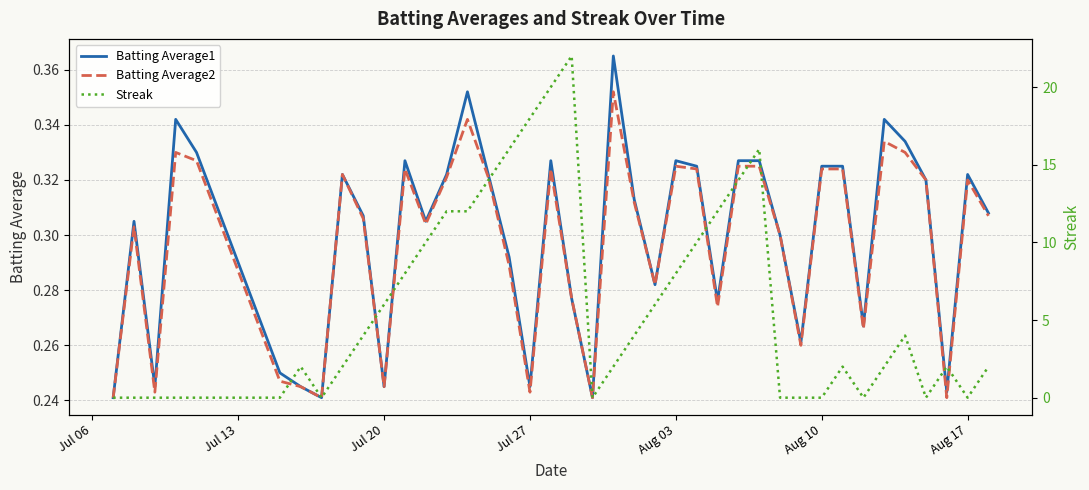

The value of Batting Average2 at Jul 27 is 0.4. True or false?

False